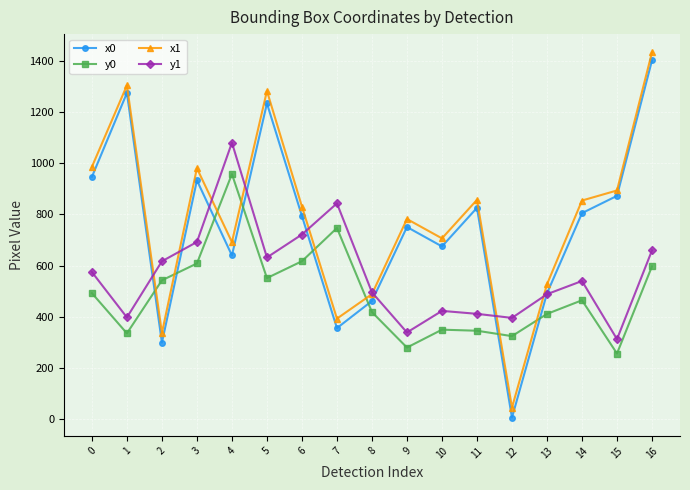

What is the average value of the x1 series?

787.6